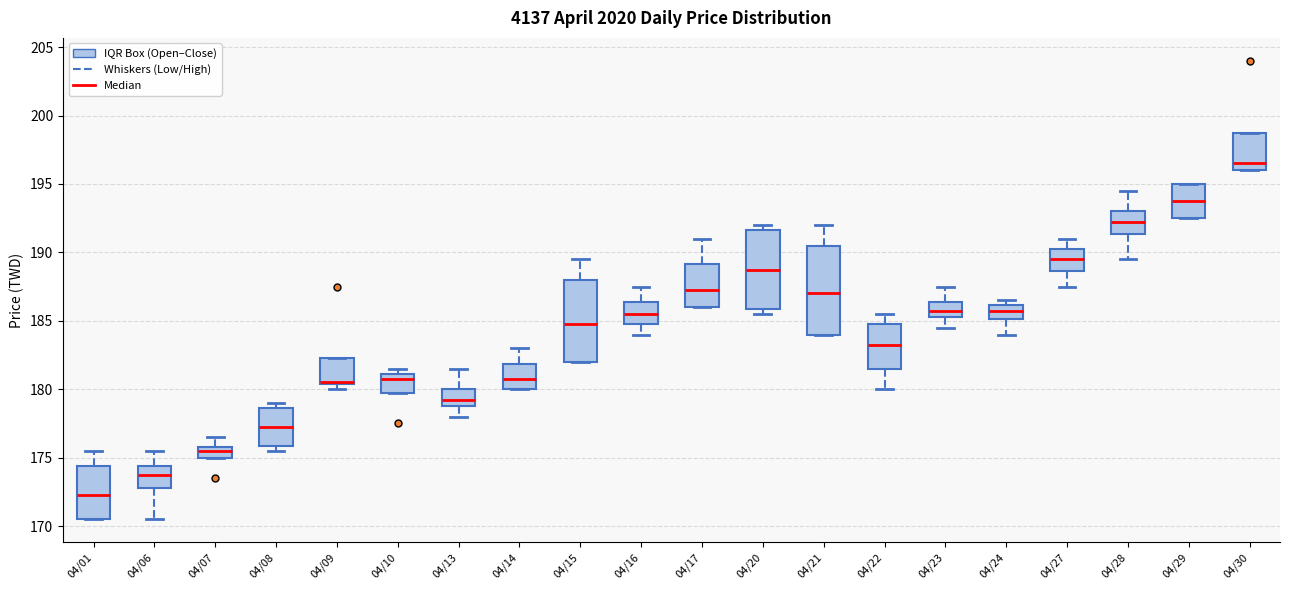

Reading left to right, transcribe this box plot: for each box, give where its median line is, the range the box spans, and where its two whiskers end, as read against the y-axis. The values are not printed on the chart, so give them approximately, as read against the axis.

04/01: median 172.5, box 170.5 to 174.5, whiskers 170.5 to 175.5
04/06: median 174.0, box 173.0 to 174.5, whiskers 170.5 to 175.5
04/07: median 175.5, box 175.0 to 176.0, whiskers 175.0 to 176.5
04/08: median 177.5, box 176.0 to 178.5, whiskers 175.5 to 179.0
04/09: median 180.5 (drawn on the box's lower edge), box 180.5 to 182.5, whiskers 180.0 to 182.5
04/10: median 181.0 (just below the box's upper edge), box 180.0 to 181.0, whiskers 180.0 to 181.5
04/13: median 179.5, box 179.0 to 180.0, whiskers 178.0 to 181.5
04/14: median 181.0, box 180.0 to 182.0, whiskers 180.0 to 183.0
04/15: median 185.0, box 182.0 to 188.0, whiskers 182.0 to 189.5
04/16: median 185.5, box 185.0 to 186.5, whiskers 184.0 to 187.5
04/17: median 187.5, box 186.0 to 189.0, whiskers 186.0 to 191.0
04/20: median 189.0, box 186.0 to 191.5, whiskers 185.5 to 192.0
04/21: median 187.0, box 184.0 to 190.5, whiskers 184.0 to 192.0
04/22: median 183.5, box 181.5 to 185.0, whiskers 180.0 to 185.5
04/23: median 186.0, box 185.5 to 186.5, whiskers 184.5 to 187.5
04/24: median 186.0 (inside the box), box 185.0 to 186.0, whiskers 184.0 to 186.5
04/27: median 189.5, box 188.5 to 190.5, whiskers 187.5 to 191.0
04/28: median 192.5, box 191.5 to 193.0, whiskers 189.5 to 194.5
04/29: median 194.0, box 192.5 to 195.0, whiskers 192.5 to 195.0
04/30: median 196.5, box 196.0 to 199.0, whiskers 196.0 to 199.0